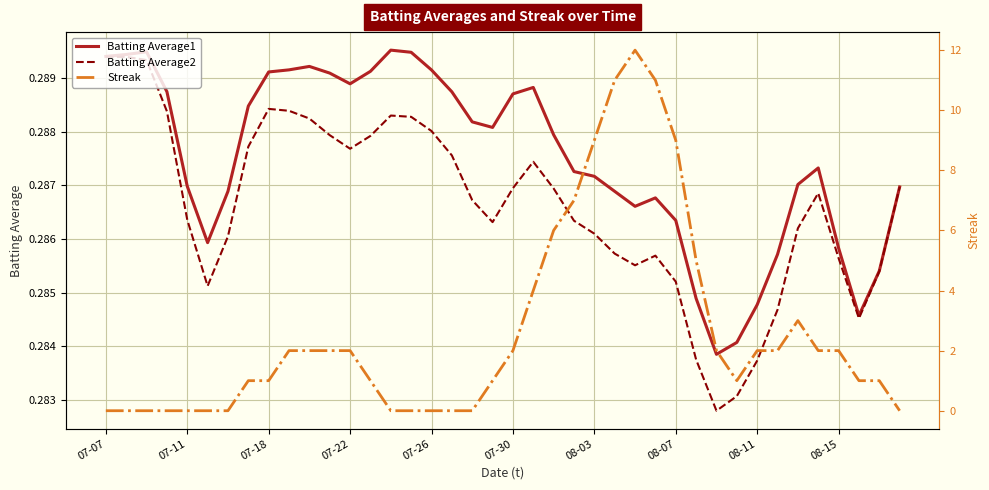

Reading left to right, list all the values displayed in this chart.

Batting Average1: 0.3	0.3	0.3	0.3	0.3	0.3	0.3	0.3	0.3	0.3	0.3	0.3	0.3	0.3	0.3	0.3	0.3	0.3	0.3	0.3	0.3	0.3	0.3	0.3	0.3	0.3	0.3	0.3	0.3	0.3	0.3	0.3	0.3	0.3	0.3	0.3	0.3	0.3	0.3	0.3
Batting Average2: 0.3	0.3	0.3	0.3	0.3	0.3	0.3	0.3	0.3	0.3	0.3	0.3	0.3	0.3	0.3	0.3	0.3	0.3	0.3	0.3	0.3	0.3	0.3	0.3	0.3	0.3	0.3	0.3	0.3	0.3	0.3	0.3	0.3	0.3	0.3	0.3	0.3	0.3	0.3	0.3
Streak: 0.0	0.0	0.0	0.0	0.0	0.0	0.0	1.0	1.0	2.0	2.0	2.0	2.0	1.0	0.0	0.0	0.0	0.0	0.0	1.0	2.0	4.0	6.0	7.0	9.0	11.0	12.0	11.0	9.0	5.0	2.0	1.0	2.0	2.0	3.0	2.0	2.0	1.0	1.0	0.0